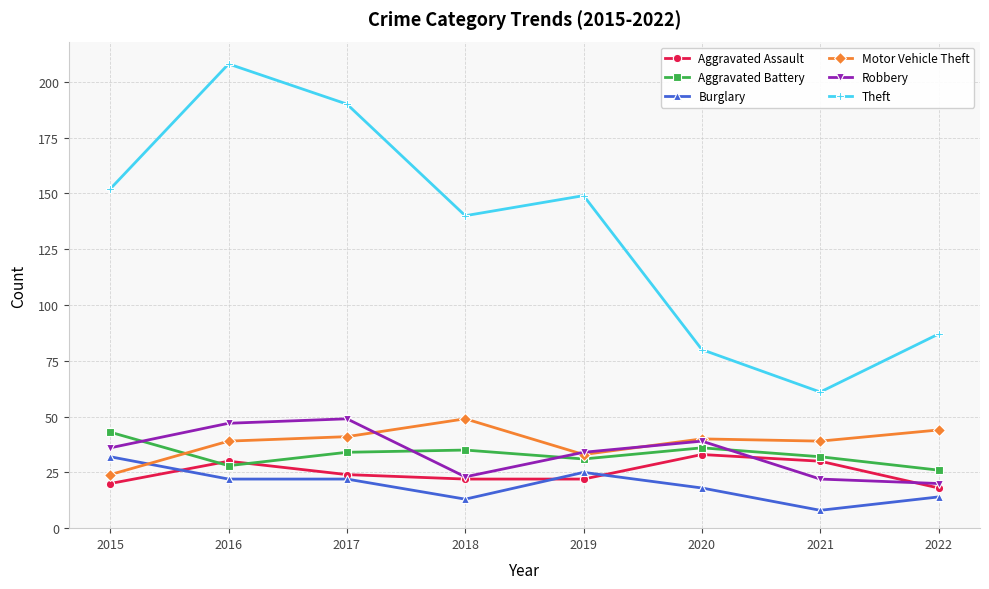

Count the Aggravated Assault values in the range 22 to 30.

5